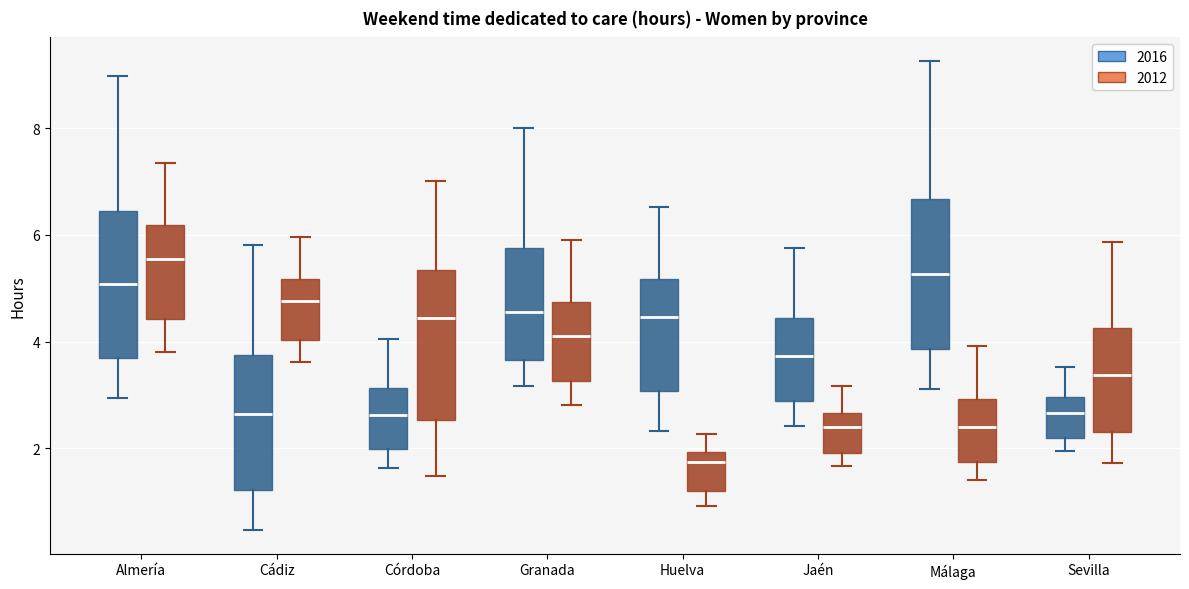

Where does the upper whisker of the box for Cádiz (2012) end on the y-axis? The values are not printed on the chart, so give them approximately, as read against the axis.

6.0